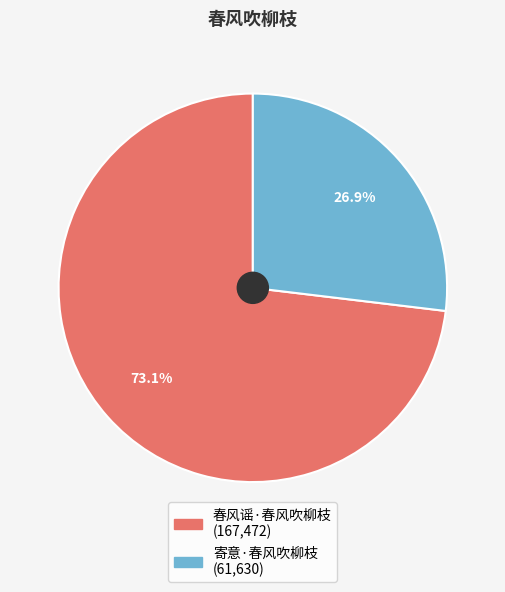

Count the number of slices in the pie.

2